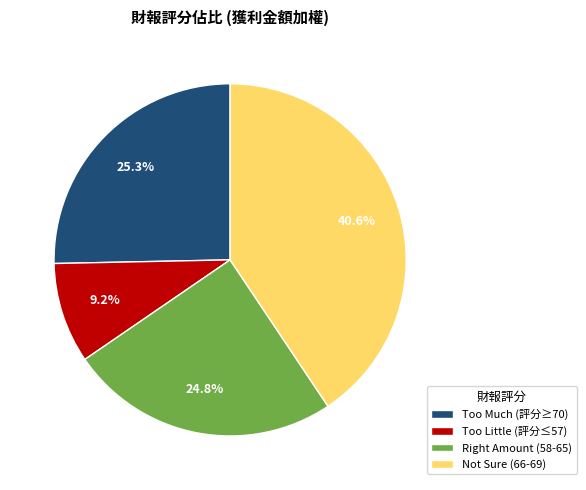

Count the number of slices in the pie.

4